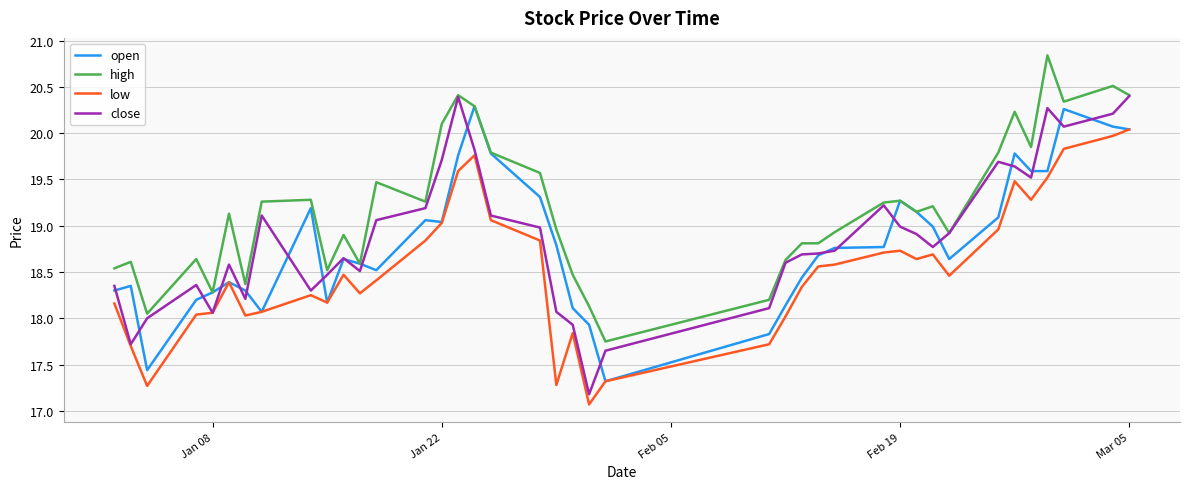

True or false: low and high cross at least once.

False